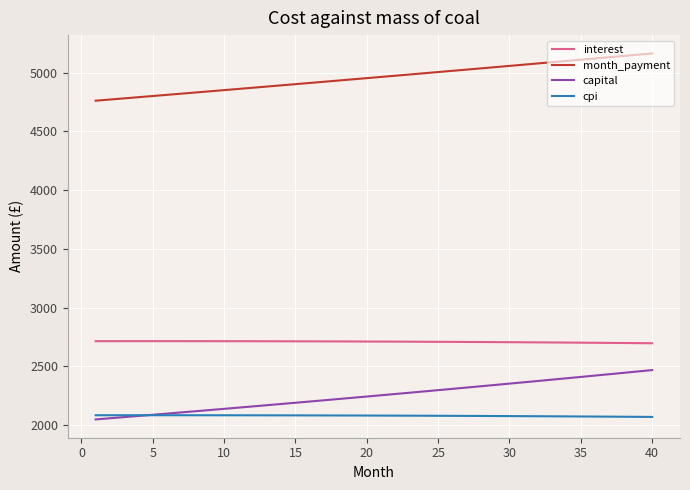

True or false: interest and cpi intersect in this chart.

False